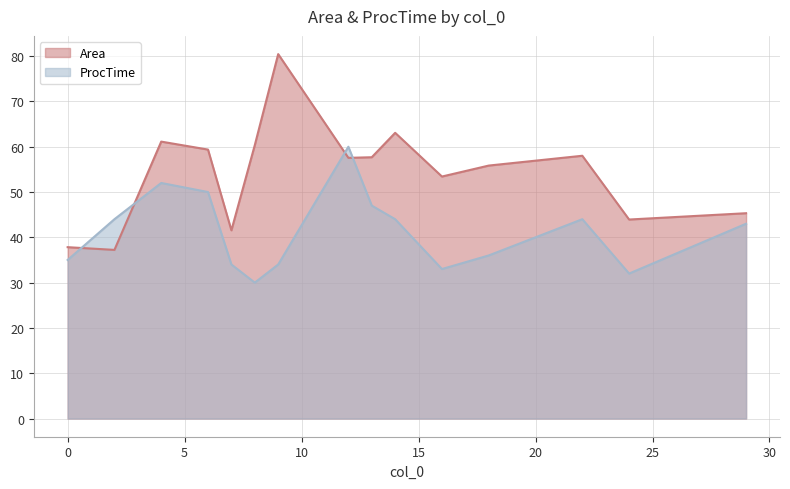

At which category is the sum across all series the highest?

12